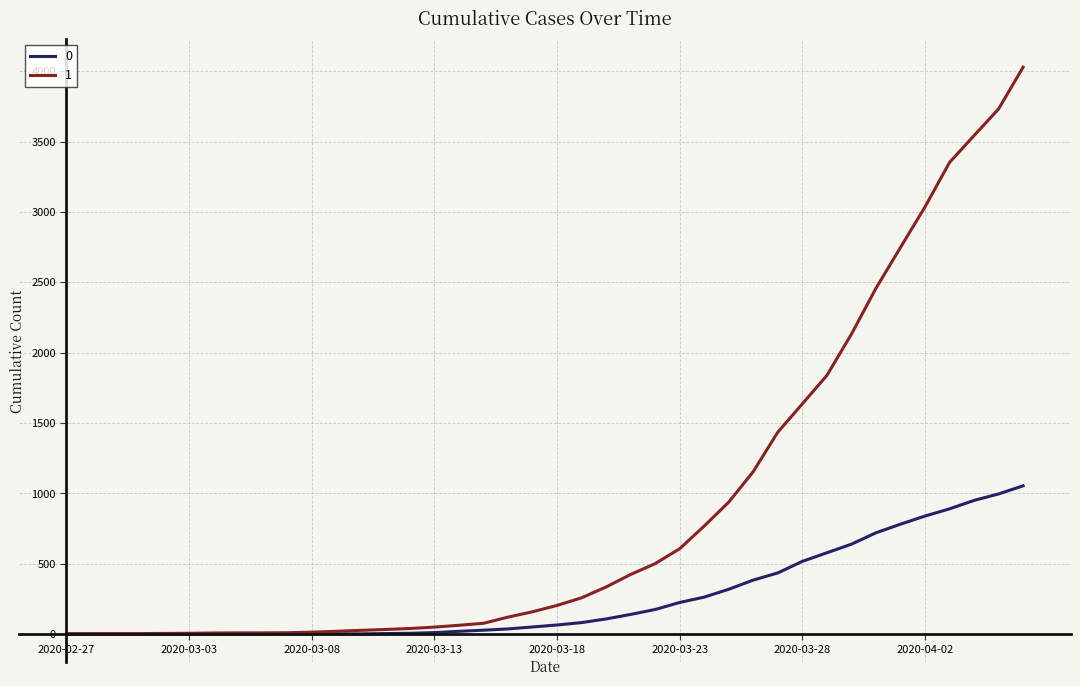

List the series in order of their overall mean, lowest first.

0, 1